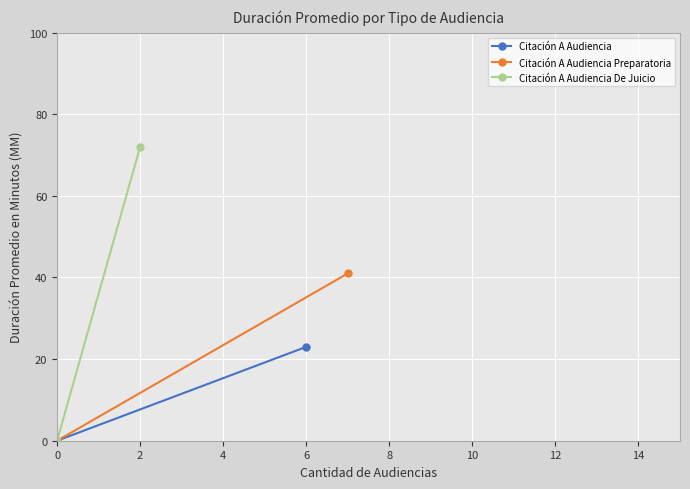

Rank the series by their maximum value, from lowest to highest.

Citación A Audiencia, Citación A Audiencia Preparatoria, Citación A Audiencia De Juicio